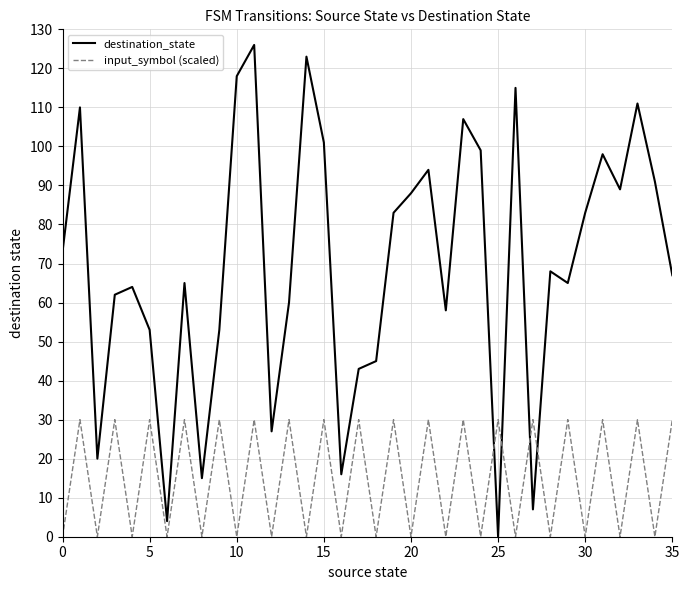

What is the highest value of the input_symbol (scaled) series?

30